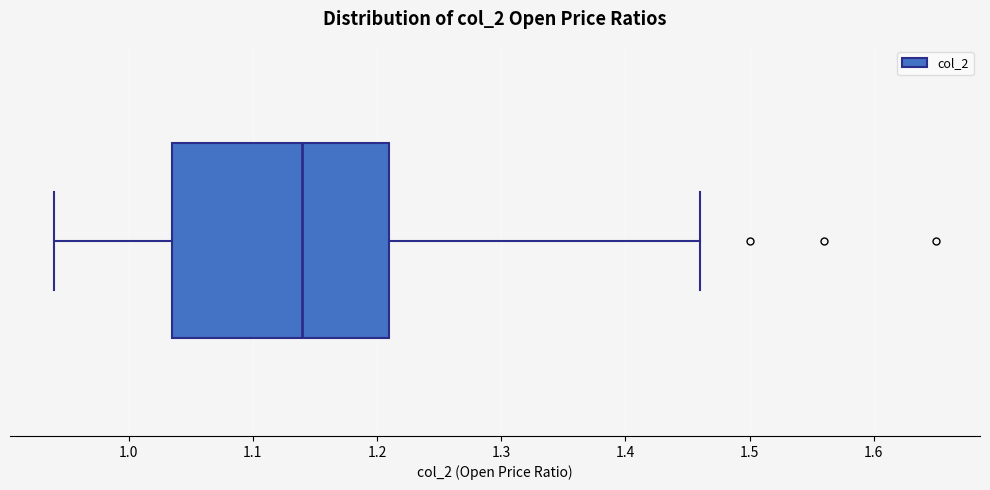

Transcribe this box plot: give where the median line is, the range the box spans, and where the two whiskers end, as read against the x-axis. The values are not printed on the chart, so give them approximately, as read against the axis.

median 1.14, box 1.04 to 1.21, whiskers 0.94 to 1.46